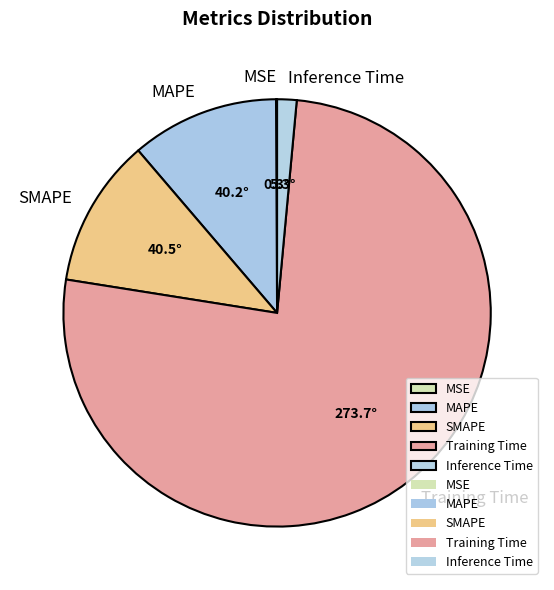

Which slice represents more than half of the pie?

Training Time